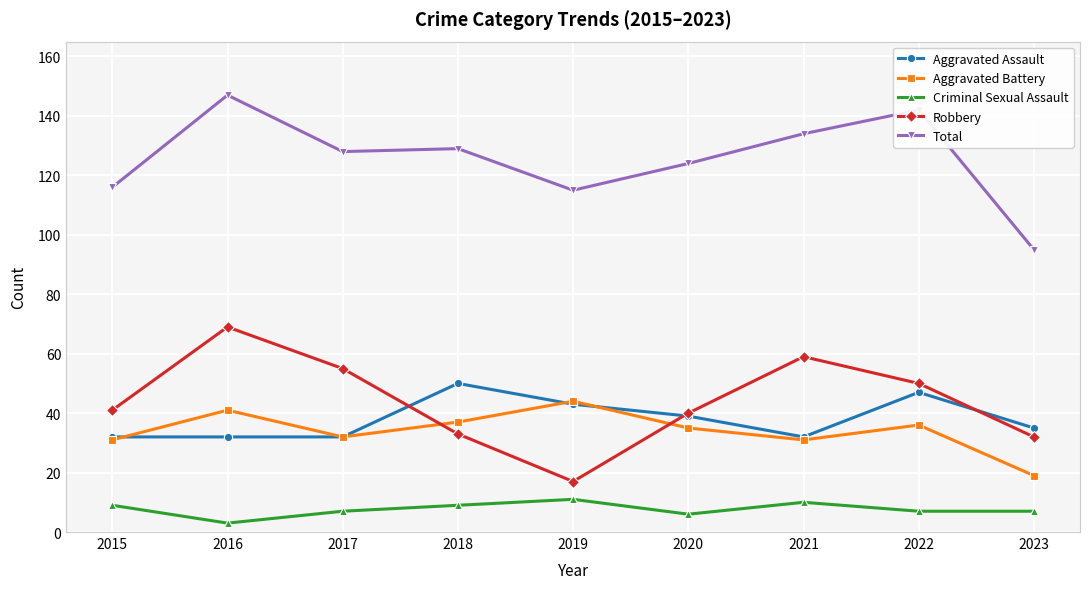

At which category does Robbery reach its first local peak?

2016